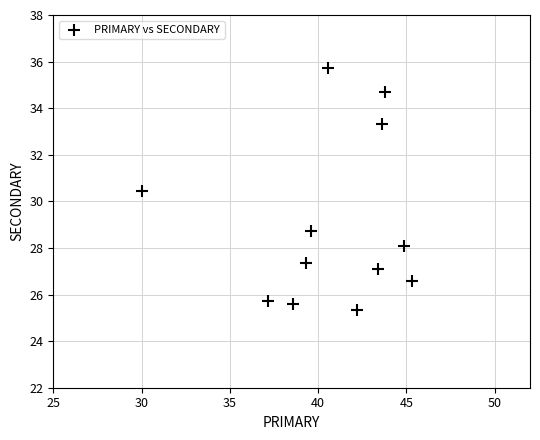

What is the range of X values (max minus min)?

15.3